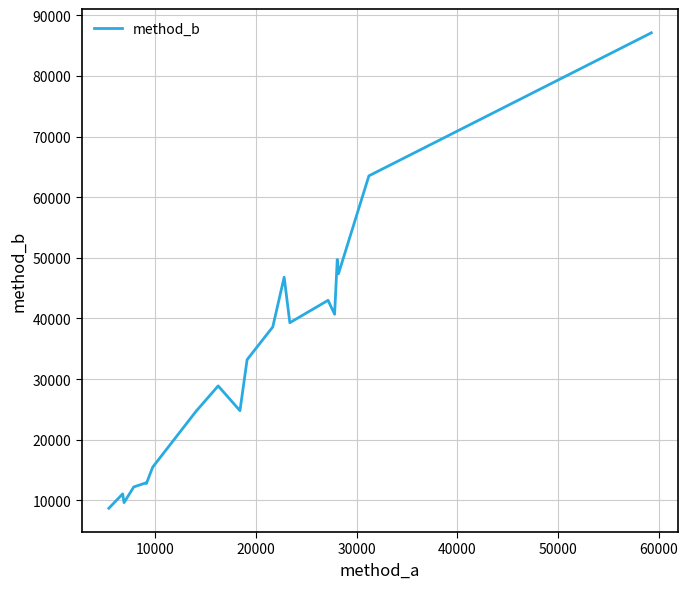

What is the difference between the maximum and minimum values?

78387